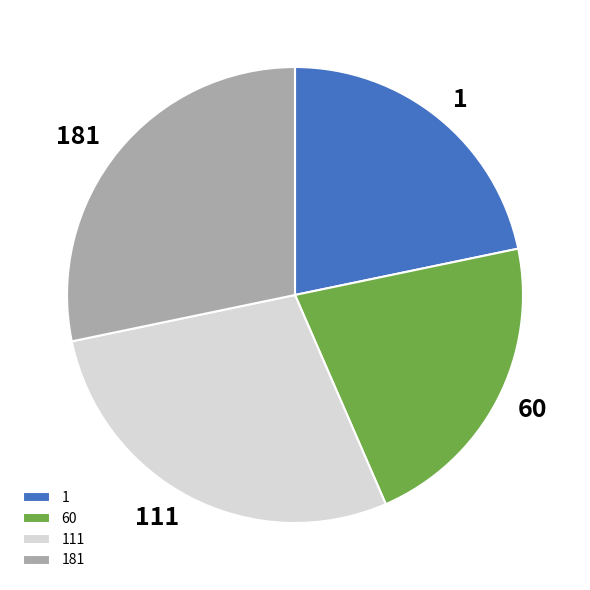

Does 181 account for over 50% of the chart?

No